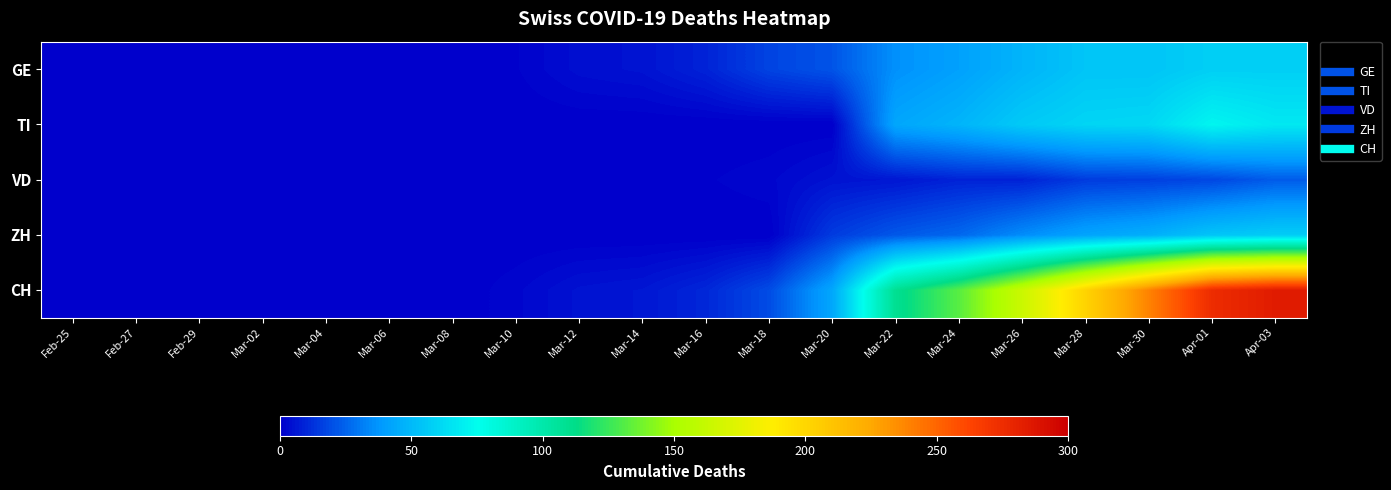

Reading left to right, extract all data points from this chart.

GE: Feb-25=0	Feb-27=0	Feb-29=0	Mar-02=0	Mar-04=0	Mar-06=0	Mar-08=0	Mar-10=1	Mar-12=4	Mar-14=5	Mar-16=9	Mar-18=17	Mar-20=21	Mar-22=36	Mar-24=41	Mar-26=48	Mar-28=54	Mar-30=54	Apr-01=58	Apr-03=58
TI: Feb-25=0	Feb-27=0	Feb-29=0	Mar-02=0	Mar-04=0	Mar-06=0	Mar-08=0	Mar-10=0	Mar-12=0	Mar-14=0	Mar-16=0	Mar-18=0	Mar-20=0	Mar-22=43	Mar-24=48	Mar-26=56	Mar-28=60	Mar-30=61	Apr-01=72	Apr-03=67
VD: Feb-25=0	Feb-27=0	Feb-29=0	Mar-02=0	Mar-04=0	Mar-06=0	Mar-08=0	Mar-10=1	Mar-12=1	Mar-14=1	Mar-16=1	Mar-18=2	Mar-20=5	Mar-22=6	Mar-24=9	Mar-26=9	Mar-28=15	Mar-30=16	Apr-01=18	Apr-03=23
ZH: Feb-25=0	Feb-27=0	Feb-29=0	Mar-02=0	Mar-04=0	Mar-06=0	Mar-08=0	Mar-10=0	Mar-12=0	Mar-14=0	Mar-16=0	Mar-18=0	Mar-20=15	Mar-22=22	Mar-24=26	Mar-26=35	Mar-28=42	Mar-30=46	Apr-01=54	Apr-03=57
CH: Feb-25=0	Feb-27=0	Feb-29=0	Mar-02=0	Mar-04=0	Mar-06=0	Mar-08=0	Mar-10=2	Mar-12=5	Mar-14=6	Mar-16=10	Mar-18=19	Mar-20=43	Mar-22=109	Mar-24=132	Mar-26=164	Mar-28=202	Mar-30=239	Apr-01=275	Apr-03=284